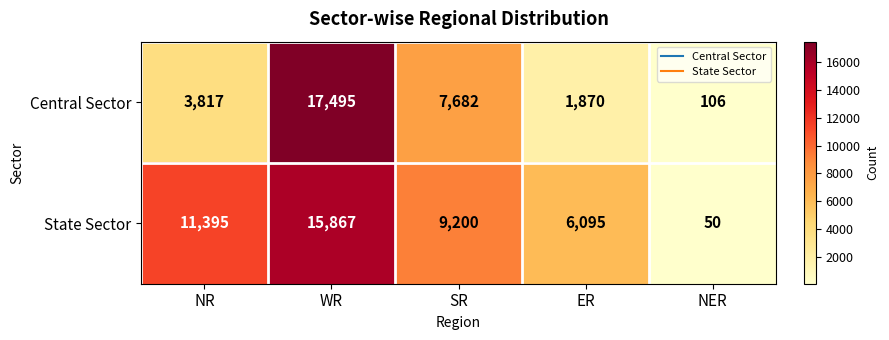

Which series has the largest total across all categories?

State Sector